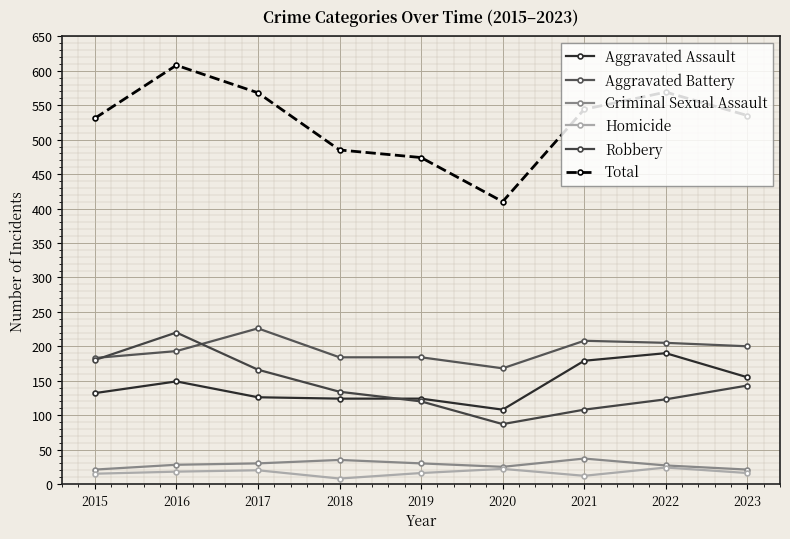

List the labels in order of Aggravated Assault value, largest first.

2022, 2021, 2023, 2016, 2015, 2017, 2018, 2019, 2020